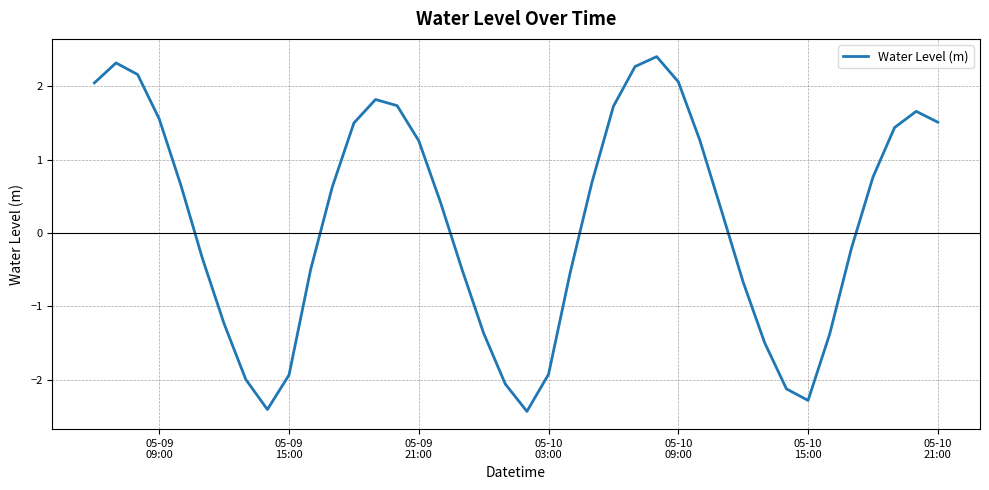

What is the minimum value shown in the chart?

-2.4